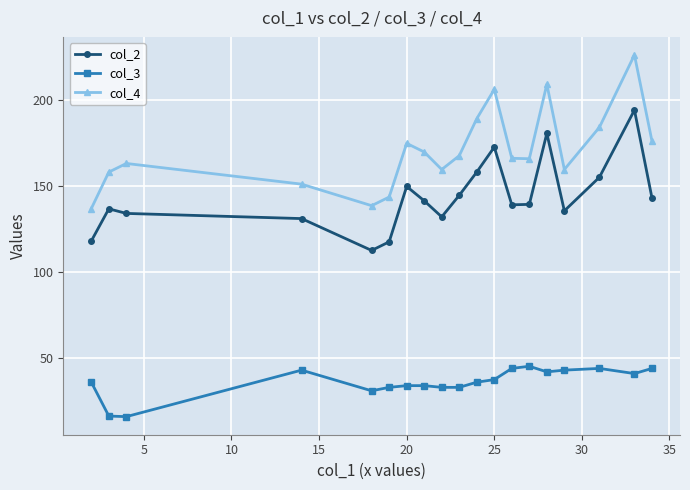

How many categories are shown in the chart?

19